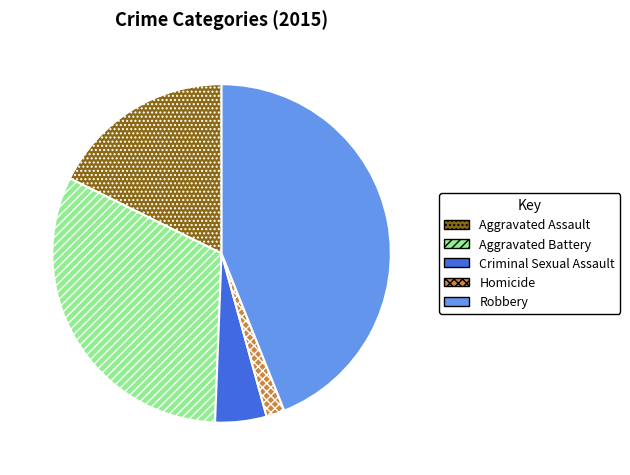

Which slice is the smallest?

Homicide